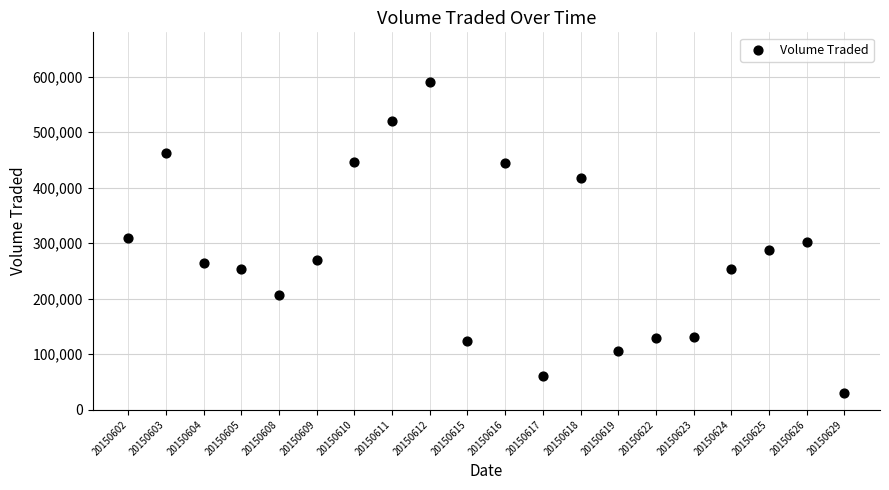

What is the range of Y values (max minus min)?

561400